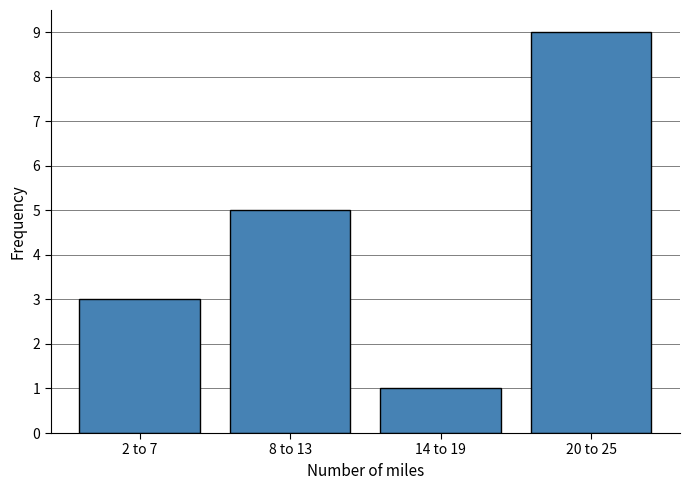

Reading right to left, what are all the values shown in this chart?

9	1	5	3